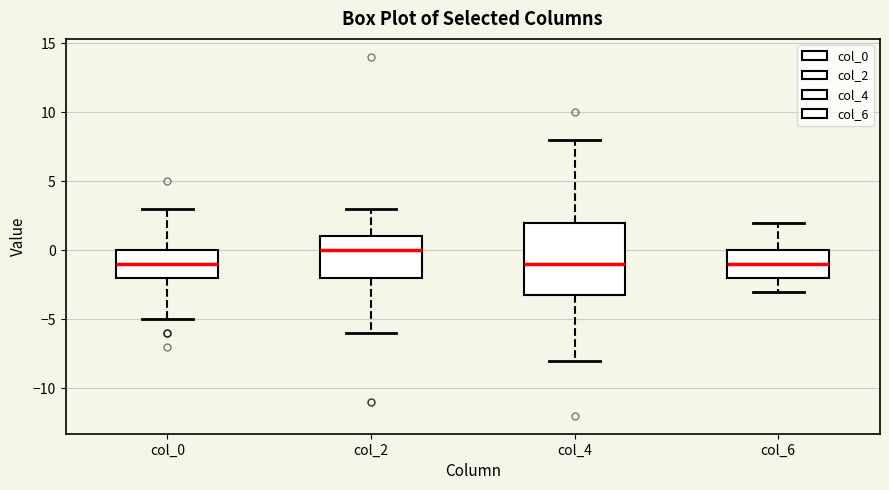

Where does the lower whisker of the box for col_2 end on the y-axis? The values are not printed on the chart, so give them approximately, as read against the axis.

-6